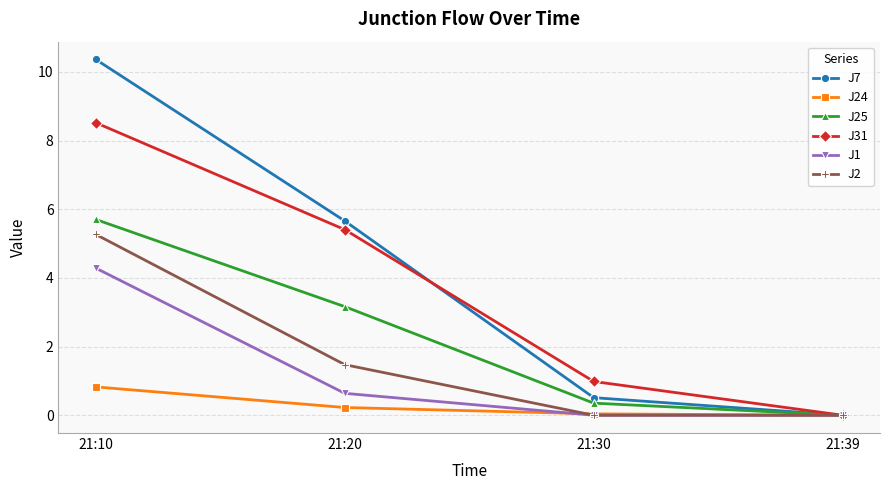

What is the difference between the maximum and minimum values in the J1 series?

4.3